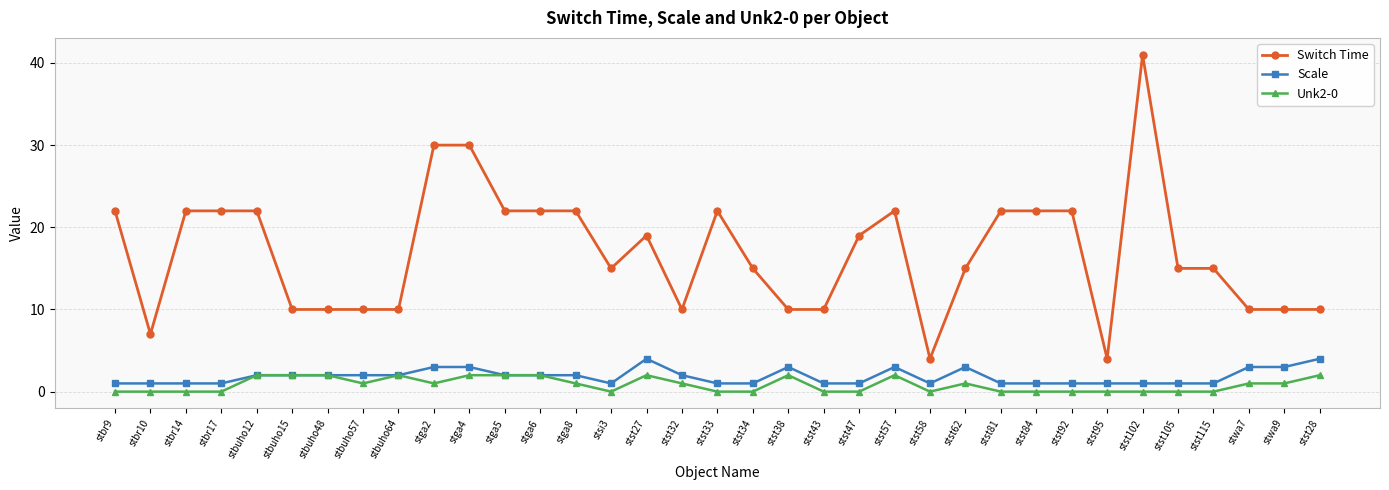

True or false: Unk2-0 has more than 0 interior local peaks.

True